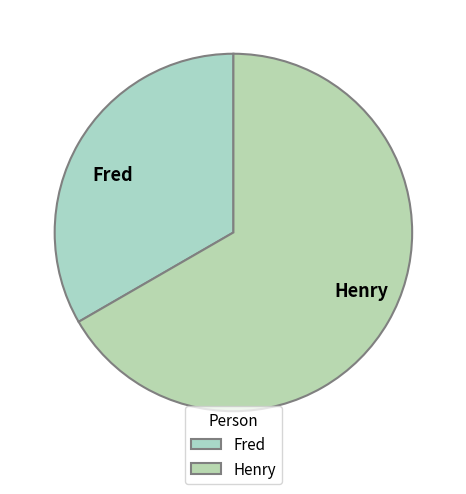

Which category has the biggest portion of the pie?

Henry